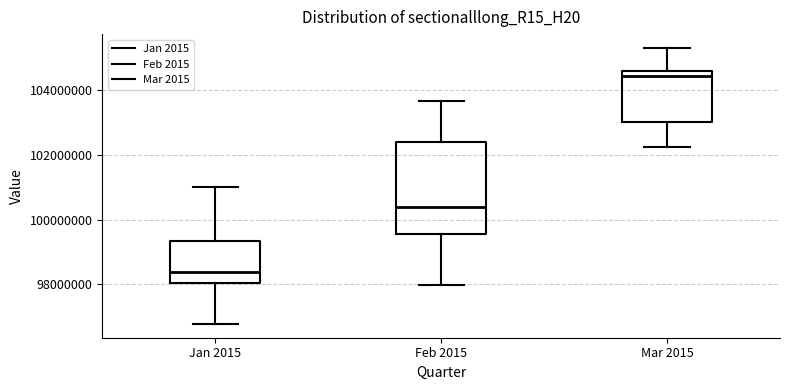

Comparing the boxes themselves (not the whiskers), which one is the tallest?

Feb 2015